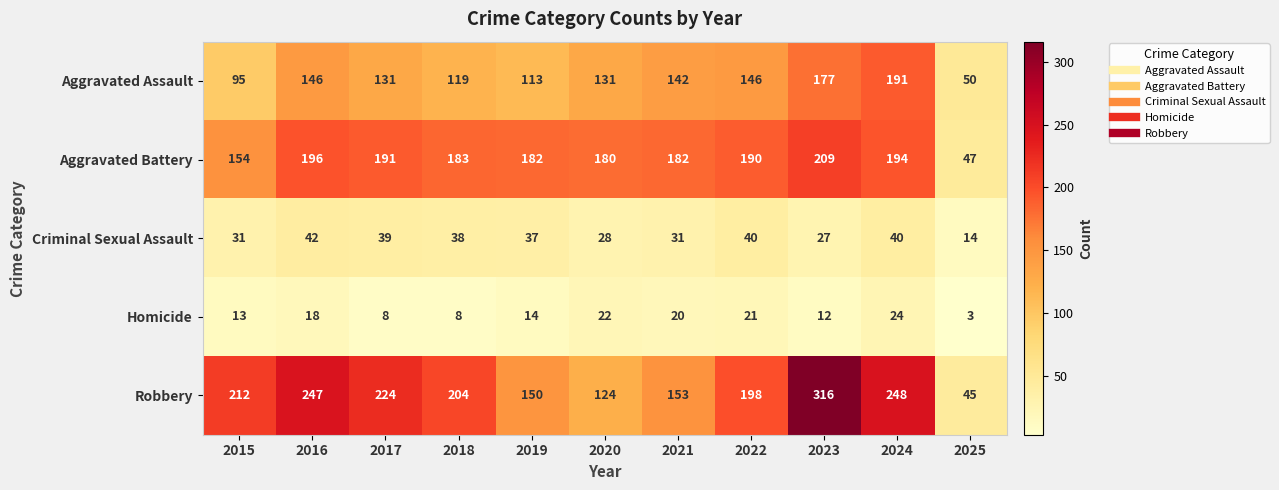

What is the average value of the Homicide series?

15